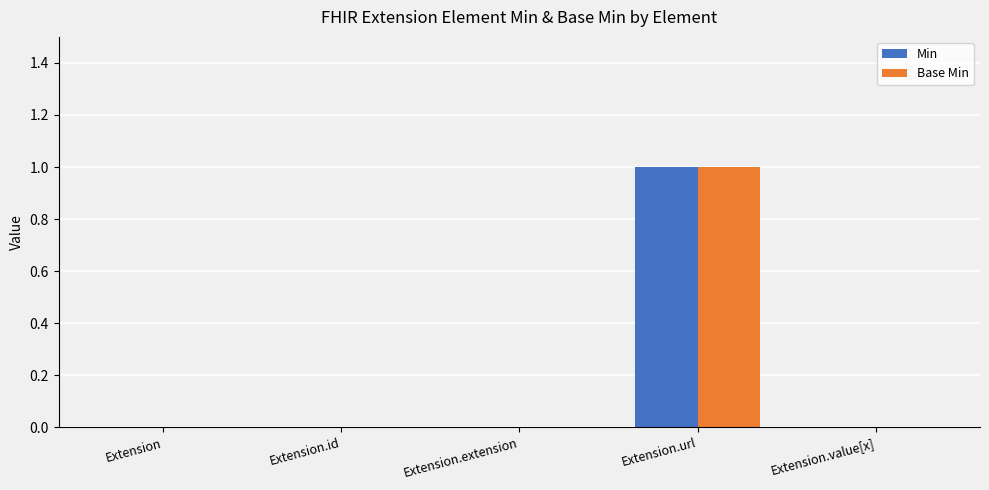

How many distinct data groups are displayed?

2